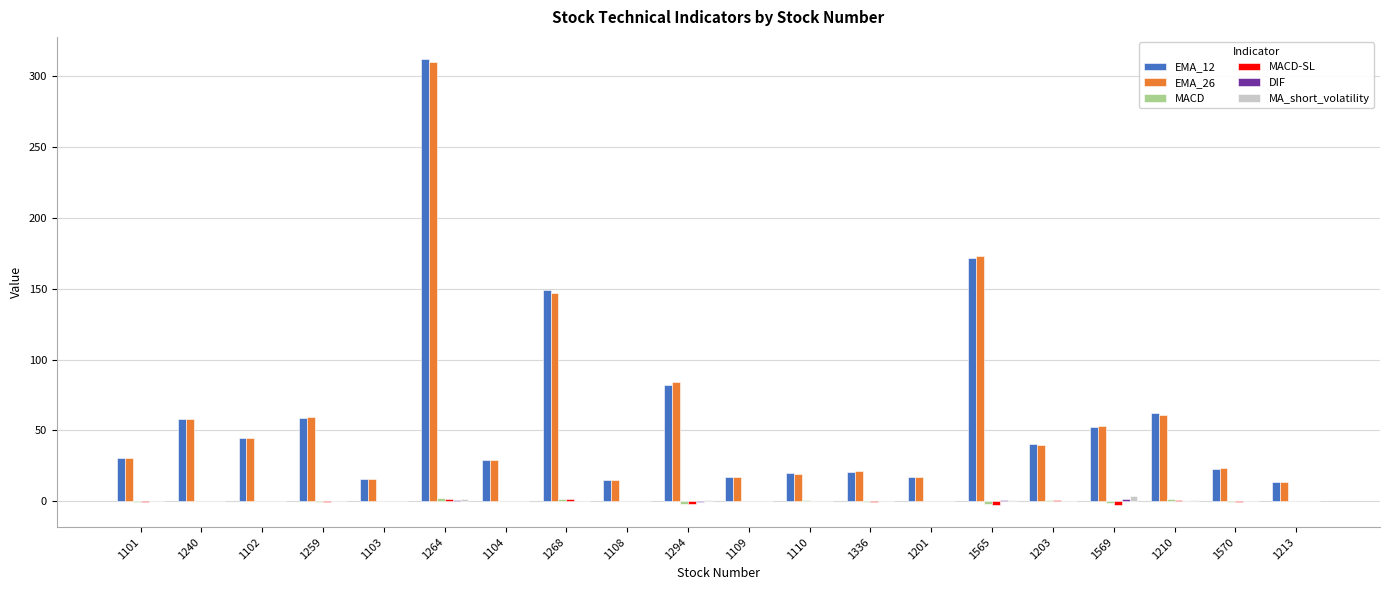

What is the maximum value shown in the chart?

312.1